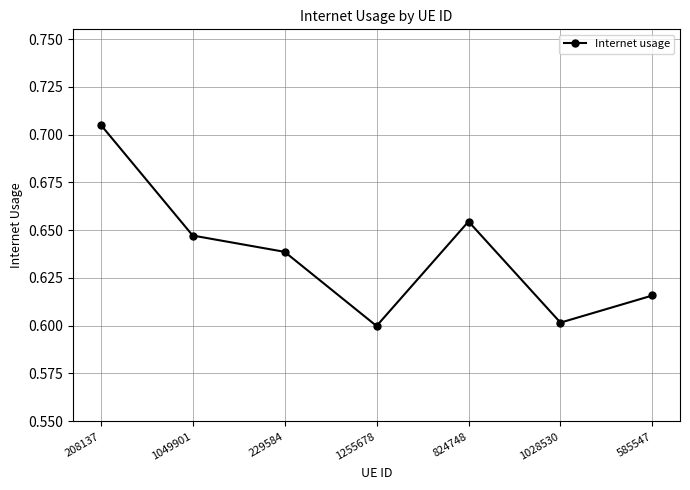

How many points are higher than both their immediate neighbors (excluding endpoints)?

1